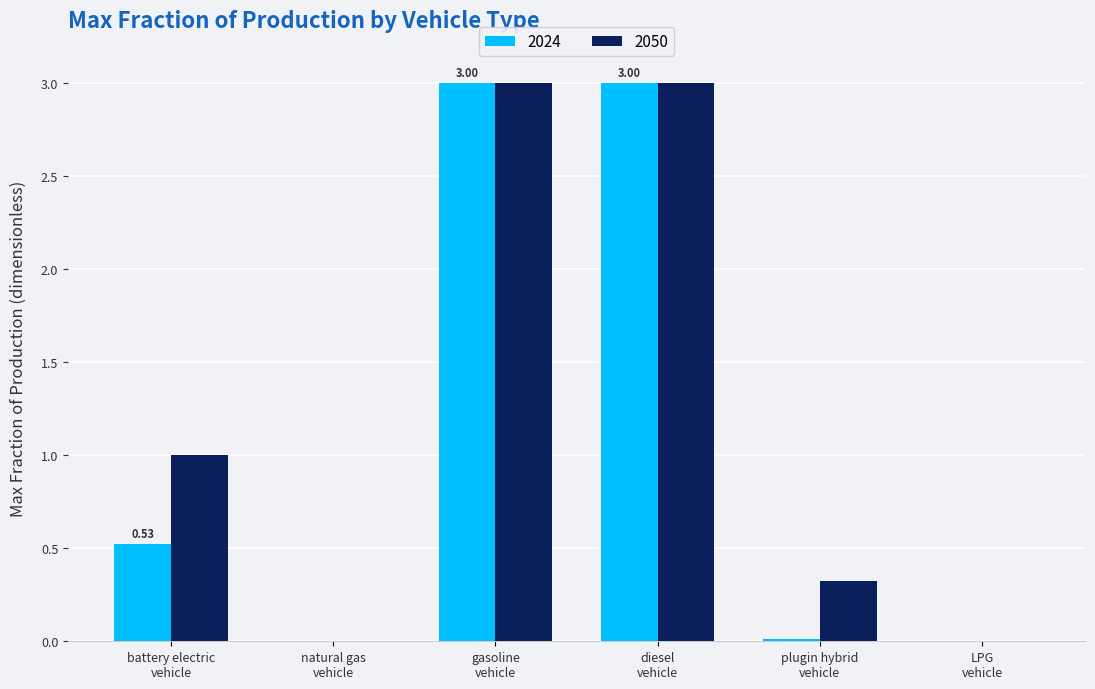

Which series has the largest total across all categories?

2050